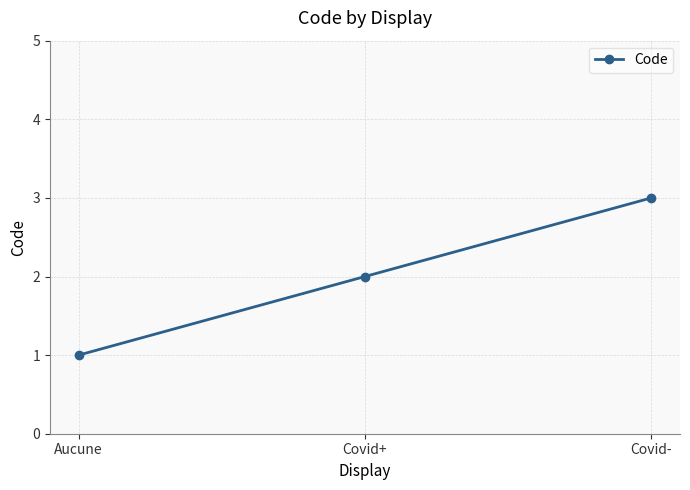

Which category has the lowest value across all series?

Aucune